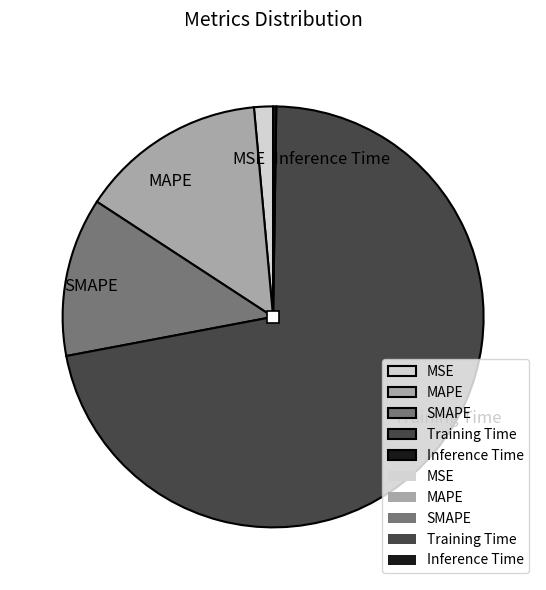

Combined, do MSE and SMAPE account for over 50%?

No